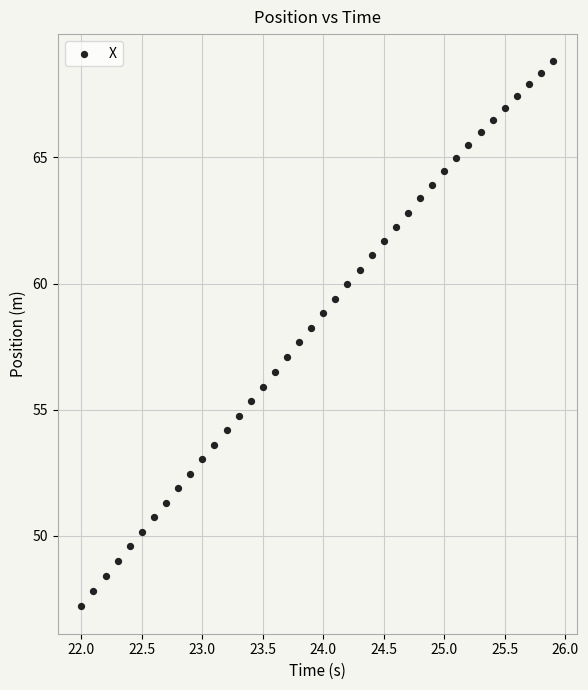

What is the range of X values (max minus min)?

3.9